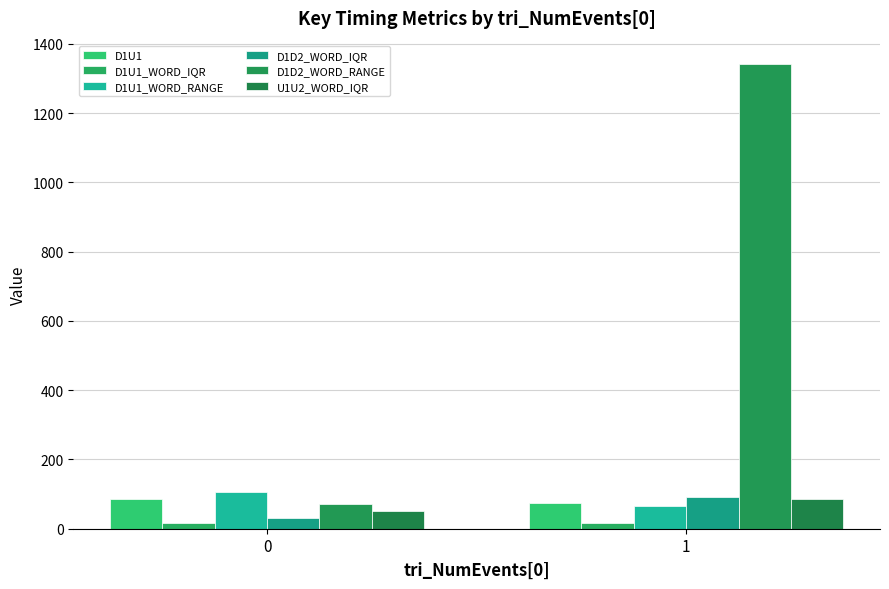

What are all the series names shown in the legend?

D1U1, D1U1_WORD_IQR, D1U1_WORD_RANGE, D1D2_WORD_IQR, D1D2_WORD_RANGE, U1U2_WORD_IQR